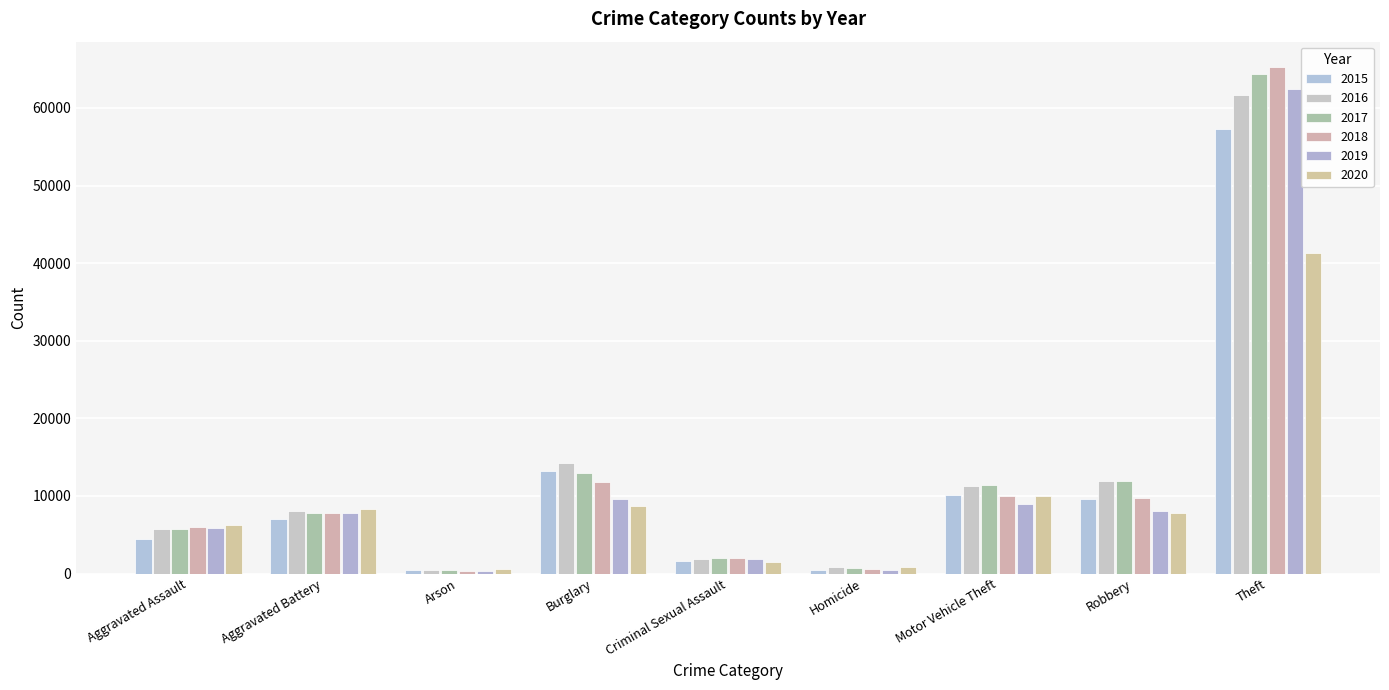

What is the difference between the maximum and minimum values in the 2020 series?

40715